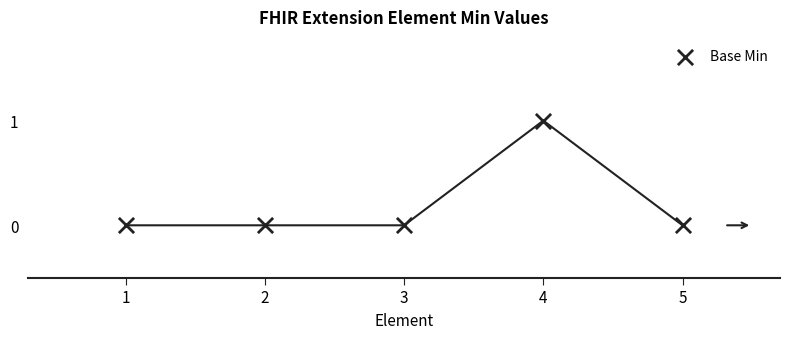

What is the average X value?

3